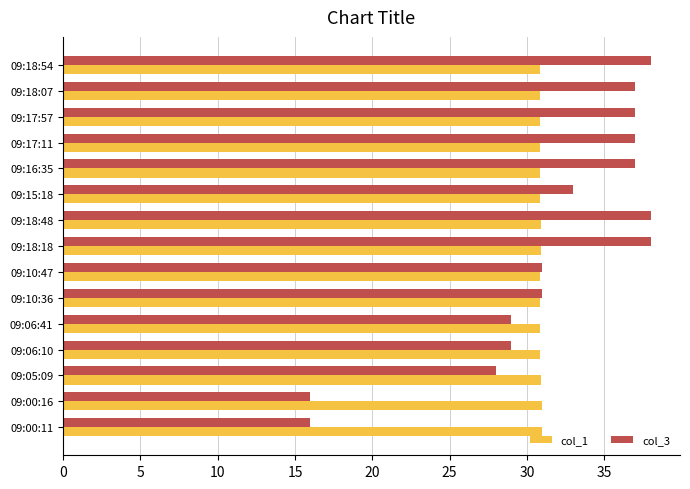

Is the value of col_3 at 09:00:11 greater than the value of col_1 at 09:18:48?

No